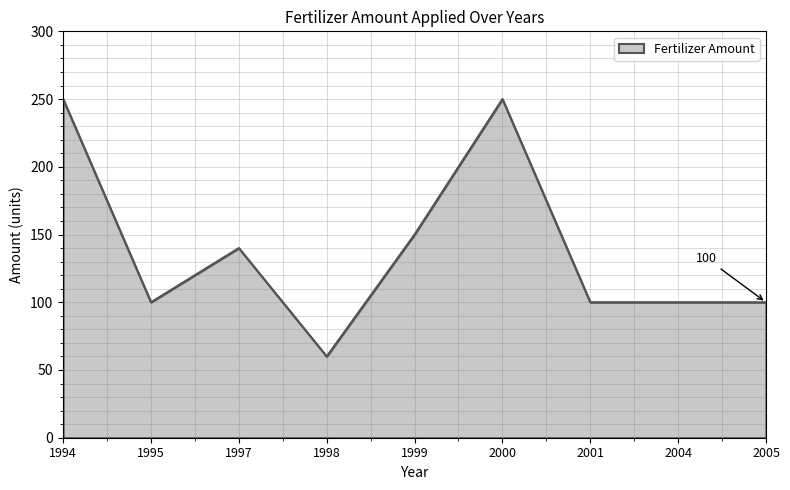

Between 2001 and 1998, which is larger?

2001